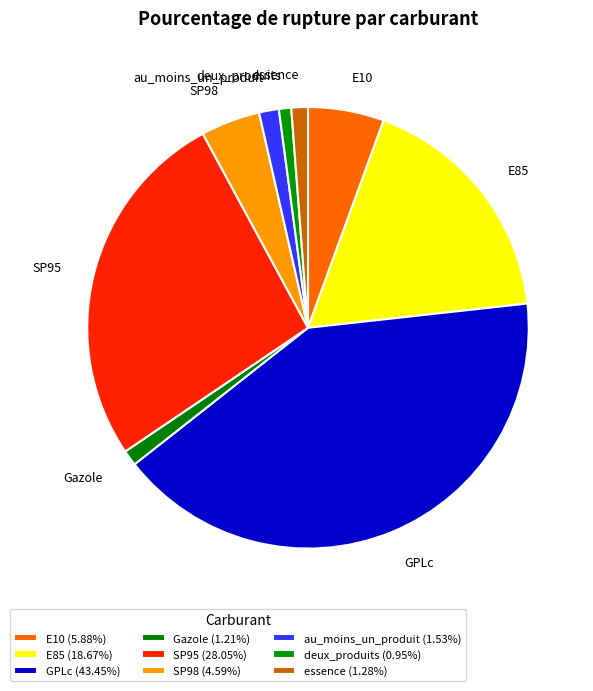

How many slices are in this pie chart?

9